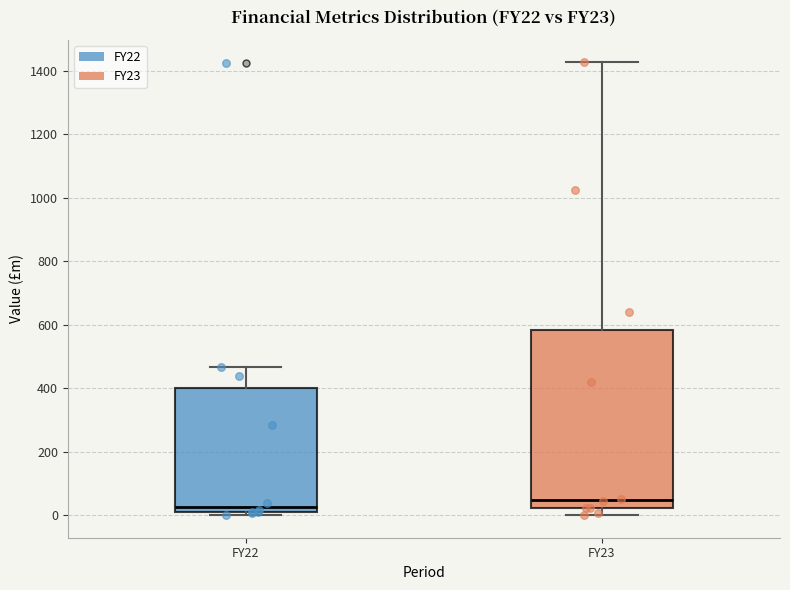

Reading left to right, transcribe this box plot: for each box, give where its median line is, the range the box spans, and where its two whiskers end, as read against the y-axis. The values are not printed on the chart, so give them approximately, as read against the axis.

FY22: median 20, box 0 to 400, whiskers 0 (just below the box's lower edge) to 460
FY23: median 40, box 20 to 580, whiskers 0 to 1420